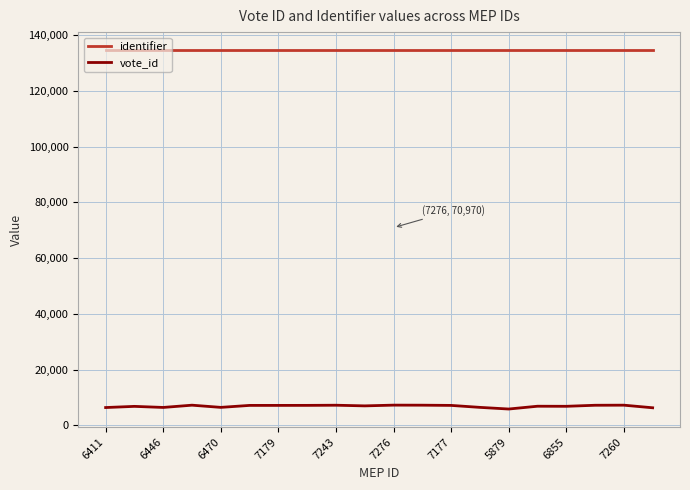

What is the minimum value for vote_id?

5879